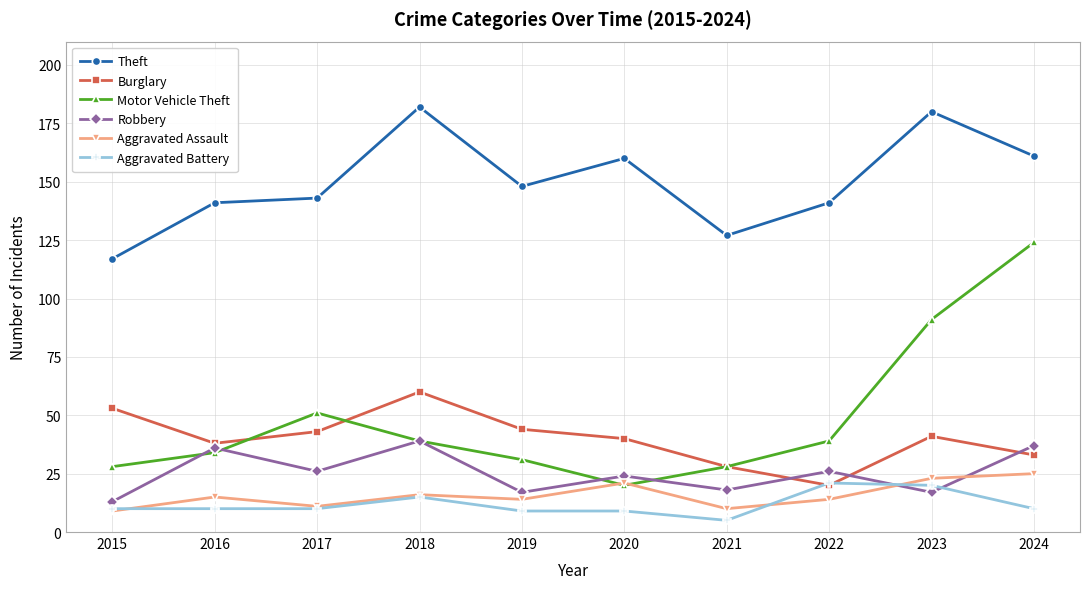

What is the average value of the Robbery series?

25